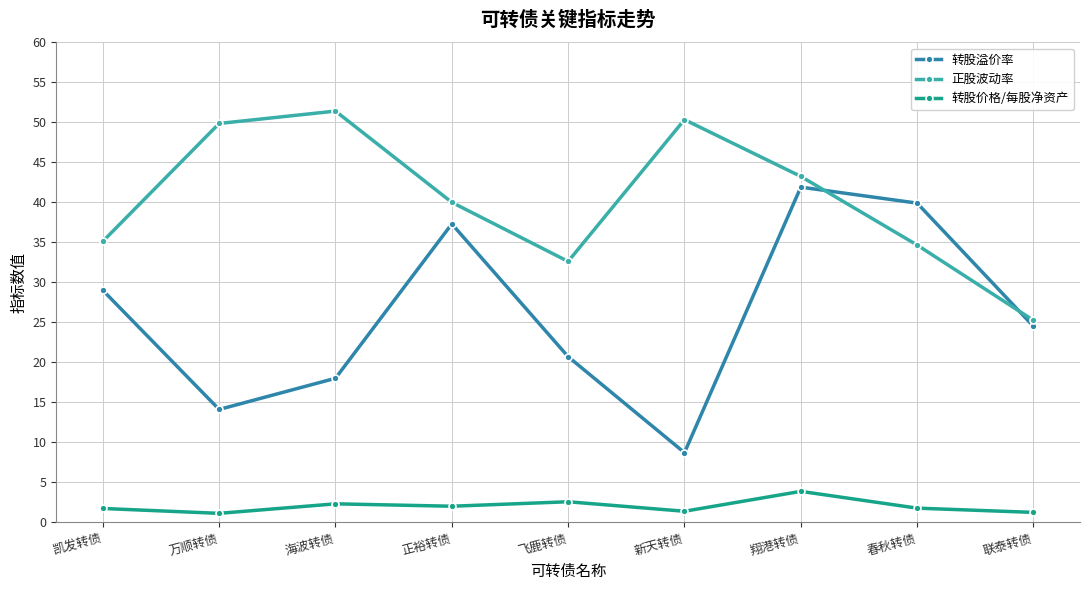

Rank the series by their maximum value, from lowest to highest.

转股价格/每股净资产, 转股溢价率, 正股波动率